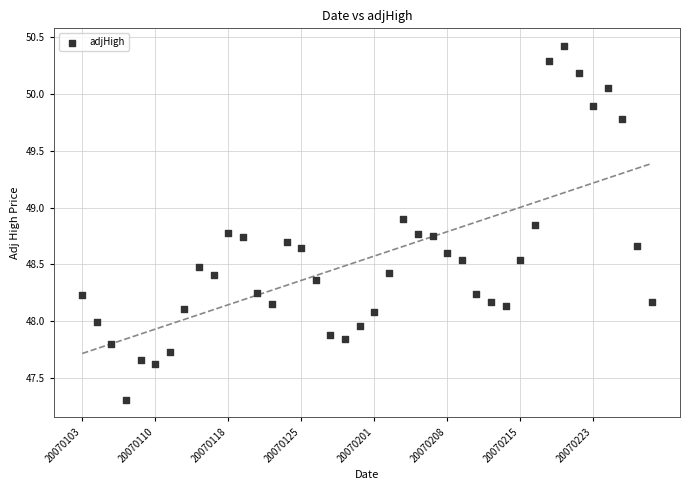

What is the range of Y values (max minus min)?

3.1